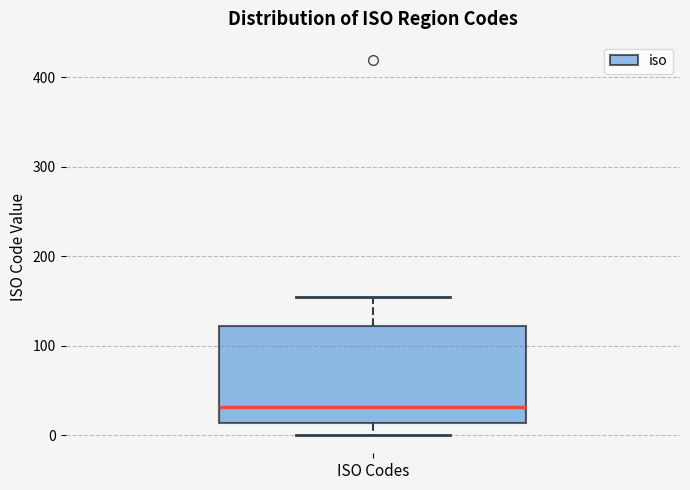

Read this box plot against the y-axis: the position of the median line, the range covered by the box, and the ends of both whiskers. The values are not printed on the chart, so give them approximately, as read against the axis.

median 30, box 10 to 120, whiskers 0 to 160